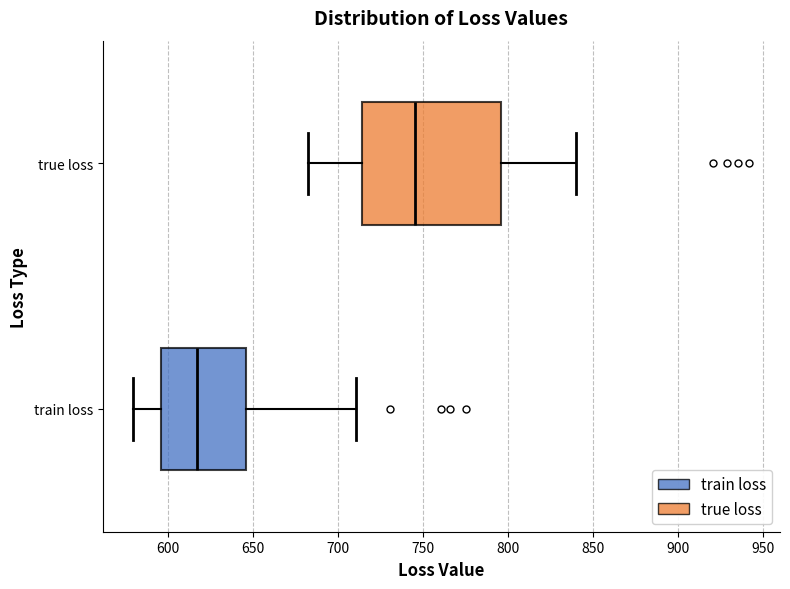

Which box has the furthest to the right median line?

true loss